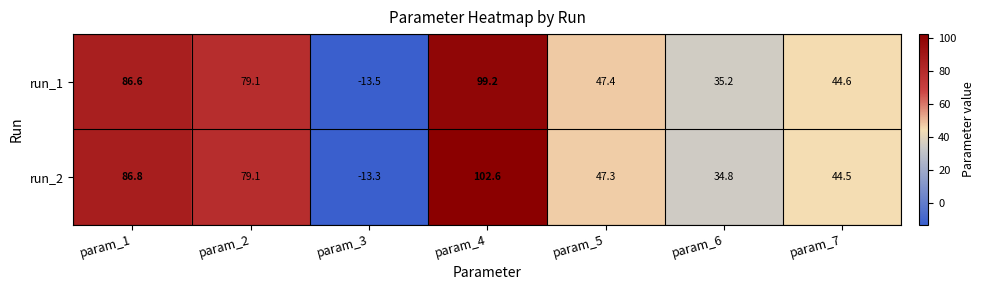

Reading left to right, transcribe all the data shown in this chart.

run_1: param_1=86.6	param_2=79.1	param_3=-13.5	param_4=99.2	param_5=47.4	param_6=35.2	param_7=44.6
run_2: param_1=86.8	param_2=79.1	param_3=-13.3	param_4=102.6	param_5=47.3	param_6=34.8	param_7=44.5